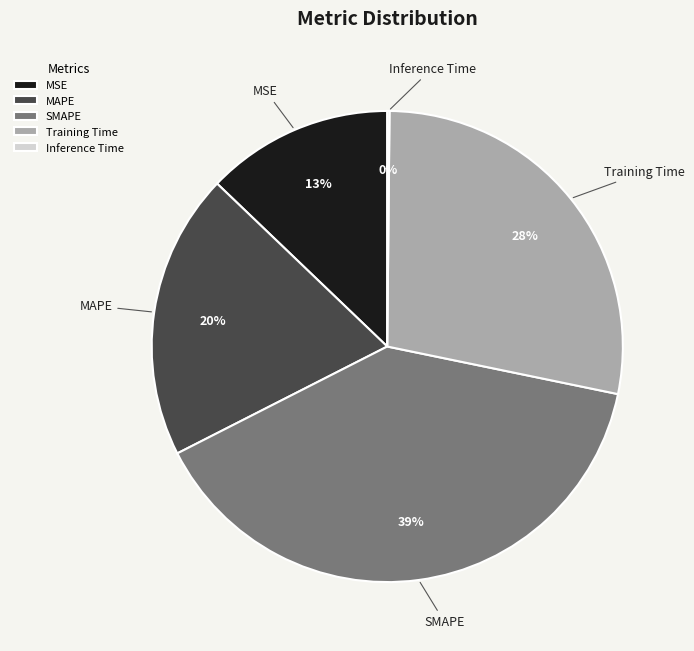

To the nearest percent, what is the difference between the largest and smallest slice percentages?

39%